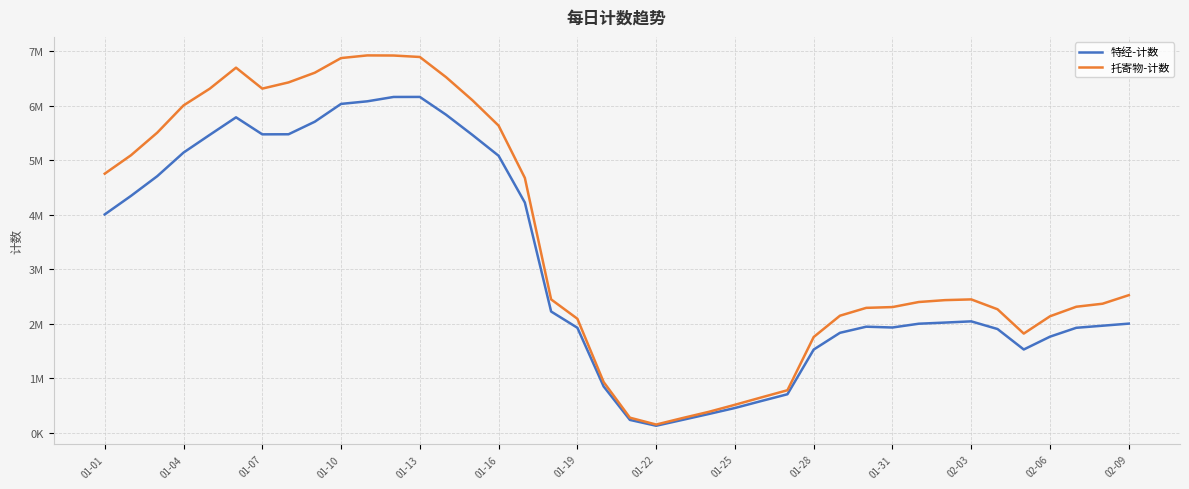

What are all the series names shown in the legend?

特经-计数, 托寄物-计数